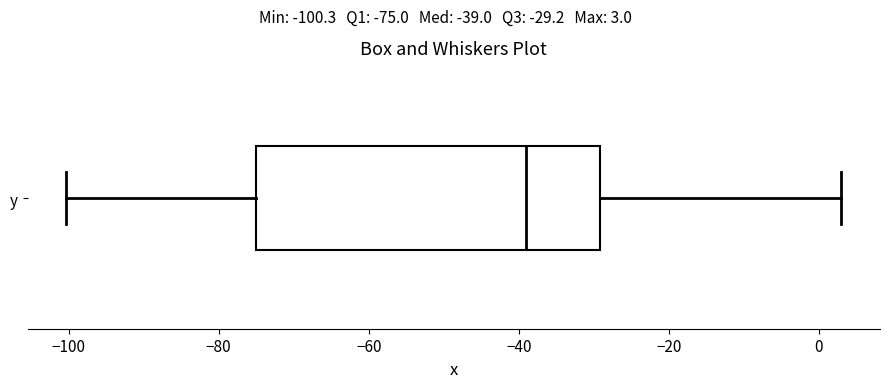

Read this box plot against the x-axis: the position of the median line, the range covered by the box, and the ends of both whiskers. The values are not printed on the chart, so give them approximately, as read against the axis.

median -38, box -74 to -30, whiskers -100 to 4